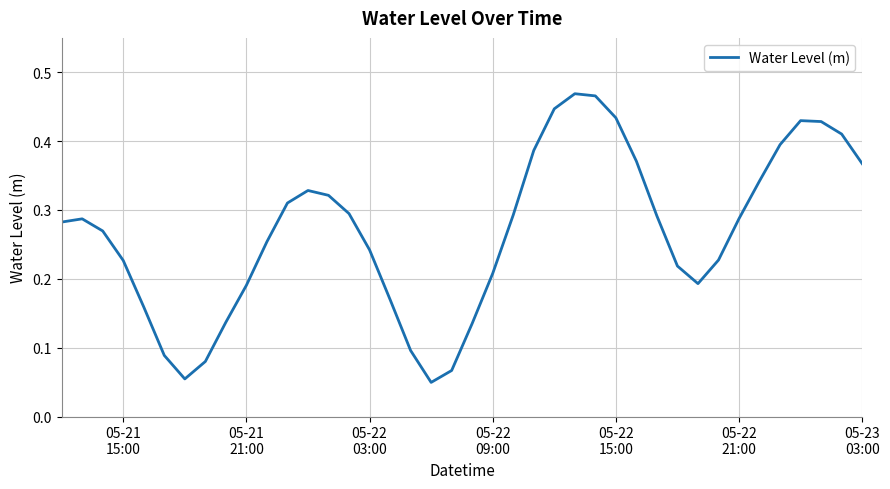

How many lines are shown in the chart?

1